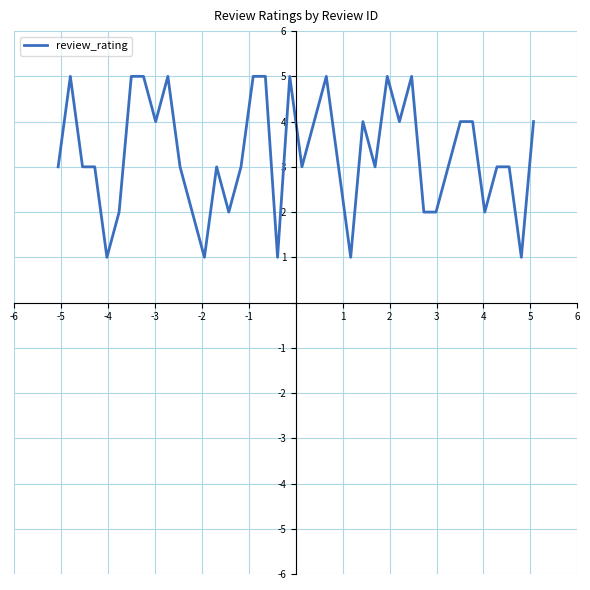

What is the greatest value displayed?

5